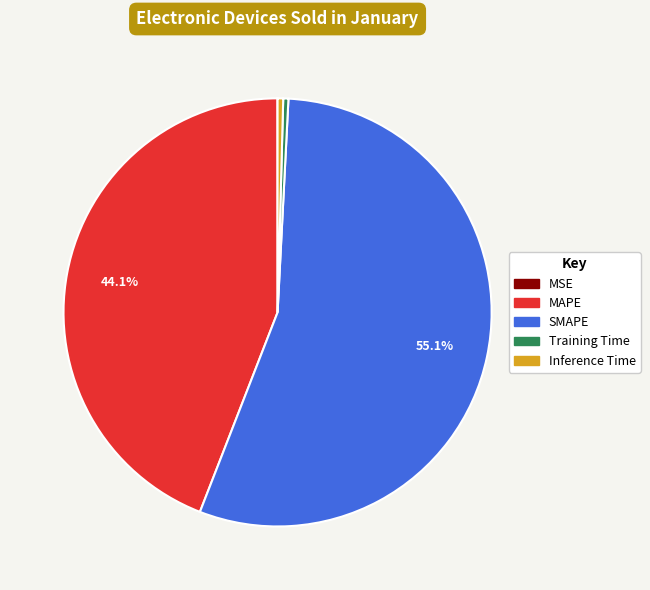

How much of the chart is everything except MAPE?

55.9%